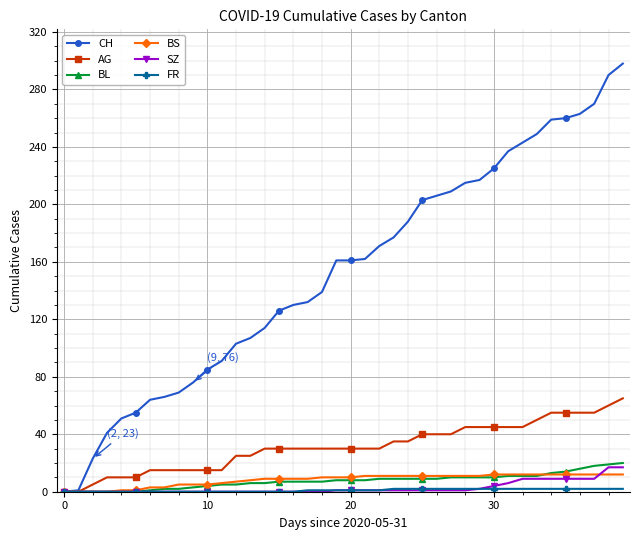

Which series has the largest total across all categories?

CH